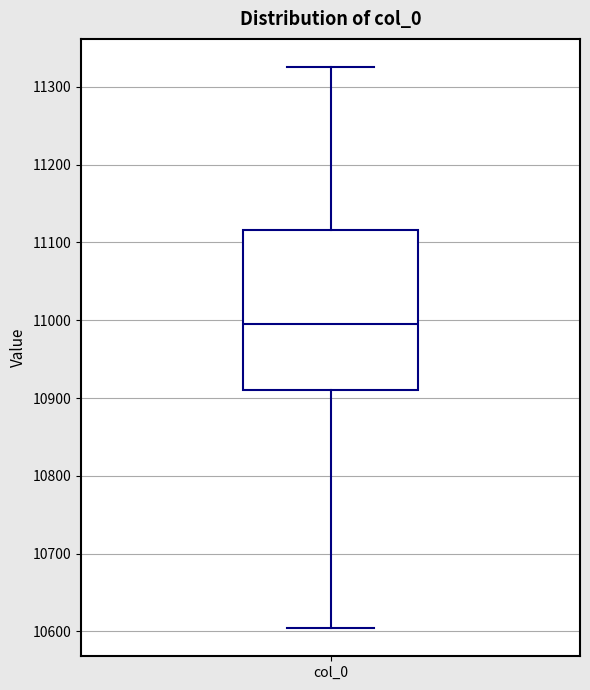

Where does the lower whisker of the box for col_0 end on the y-axis? The values are not printed on the chart, so give them approximately, as read against the axis.

10600